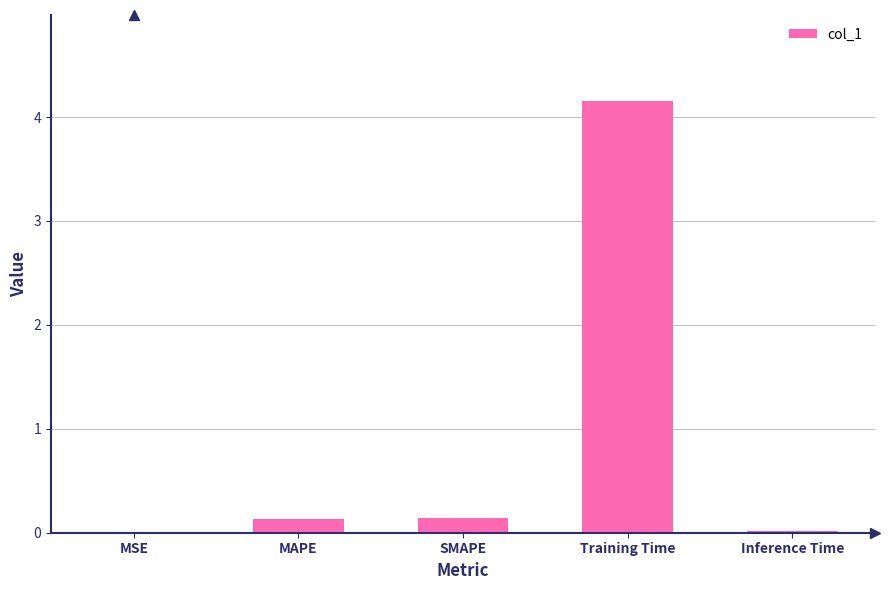

Between Training Time and MAPE, which is larger?

Training Time